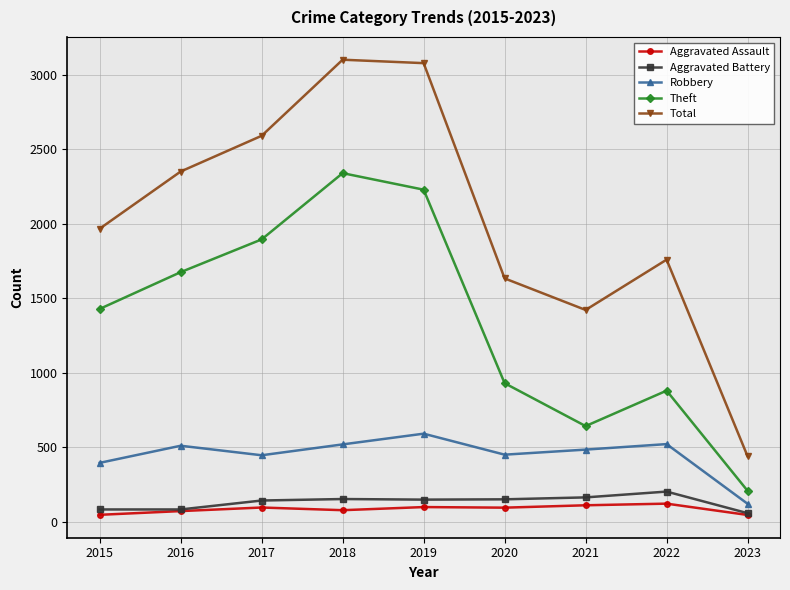

Is it true that Theft equals 1676 at 2016?

True